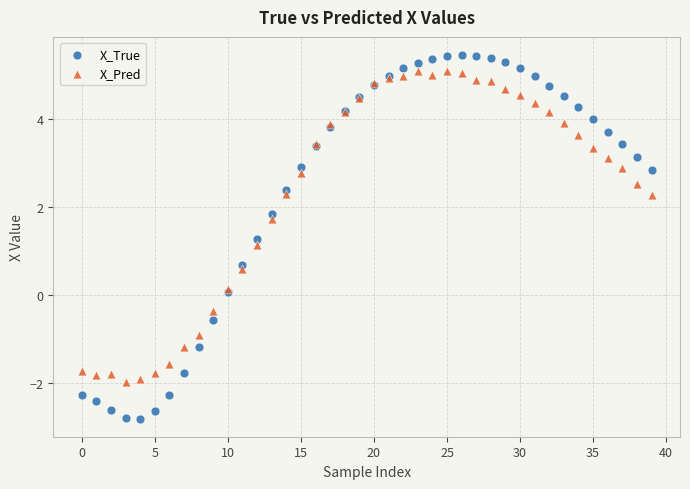

In the X_Pred series, what Y value is closest to 1?

1.1